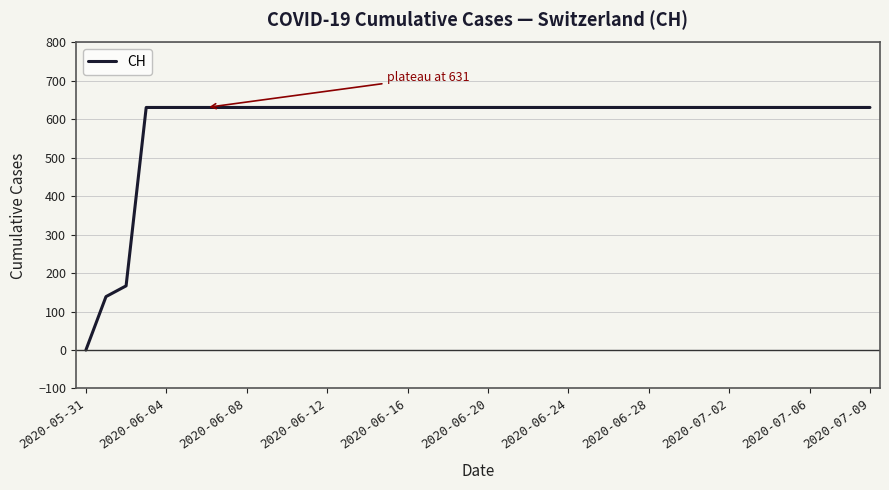

What is the greatest value displayed?

631